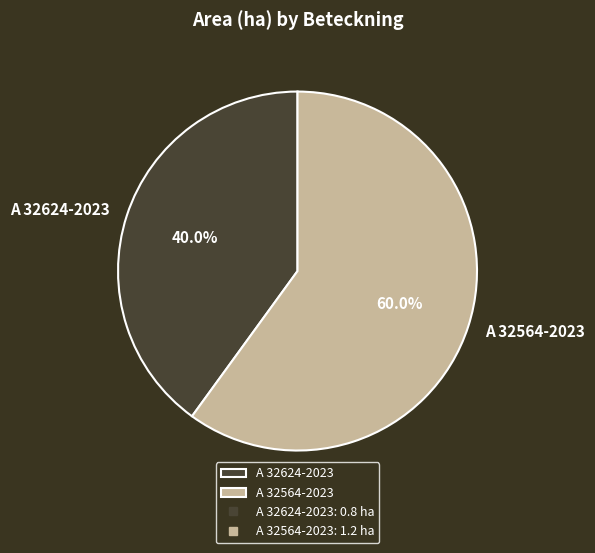

To the nearest percent, what is the average slice percentage?

50%